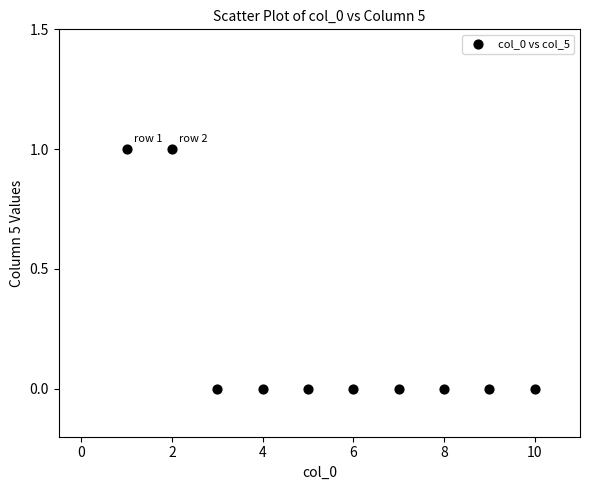

What is the average X value?

6